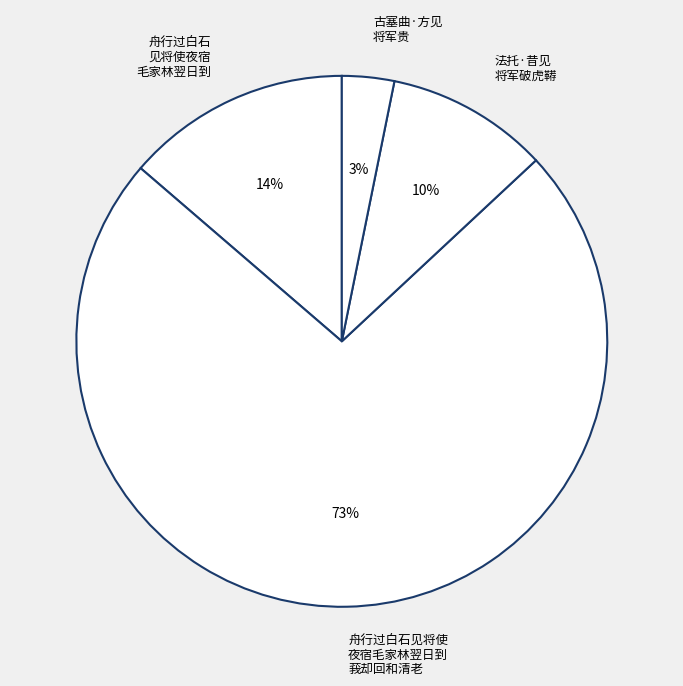

Count the number of slices in the pie.

4